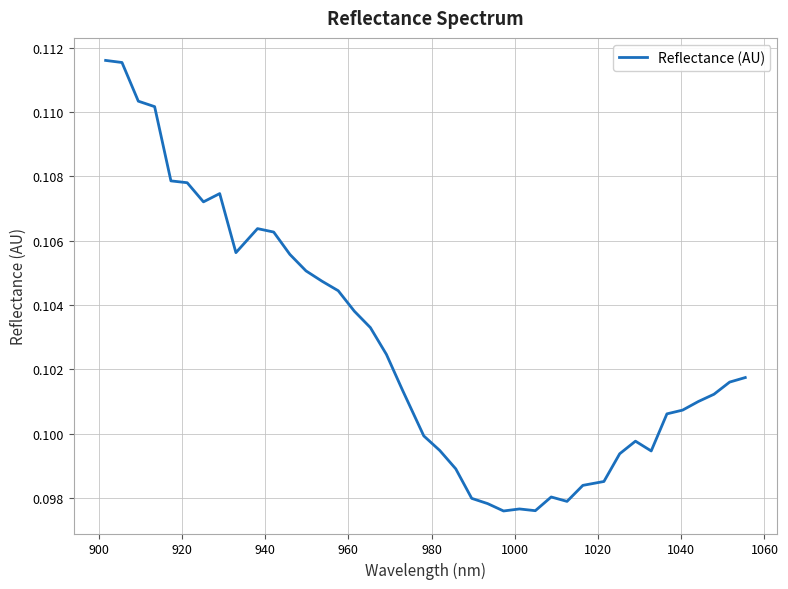

How many lines are shown in the chart?

1